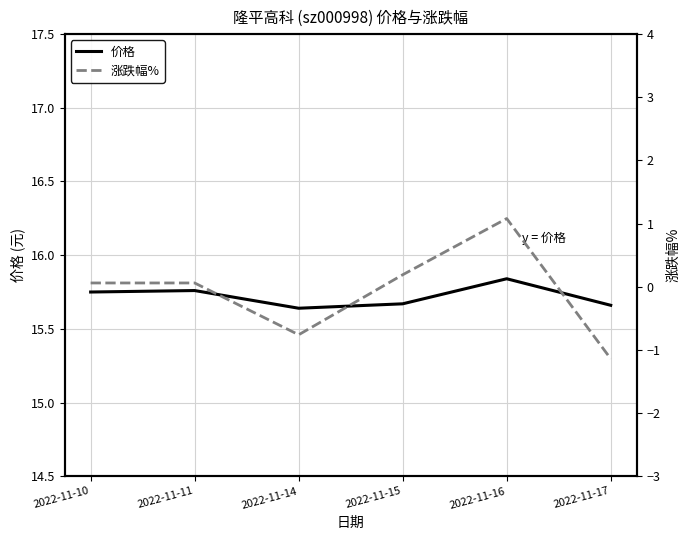

What is the smallest value displayed?

-1.1